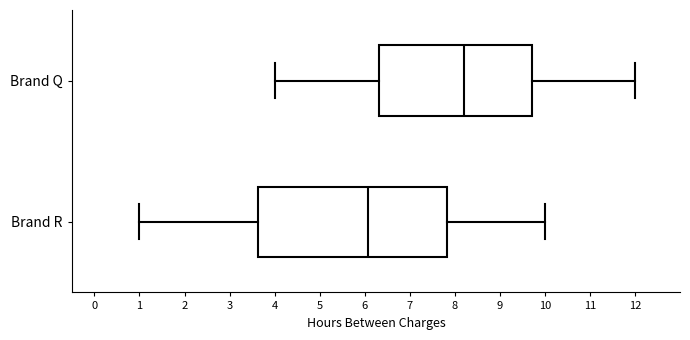

Reading bottom to top, read every box against the x-axis: the position of its median line, the range the box covers, and the ends of its whiskers. The values are not printed on the chart, so give them approximately, as read against the axis.

Brand R: median 6.1, box 3.6 to 7.8, whiskers 1.0 to 10.0
Brand Q: median 8.2, box 6.3 to 9.7, whiskers 4.0 to 12.0